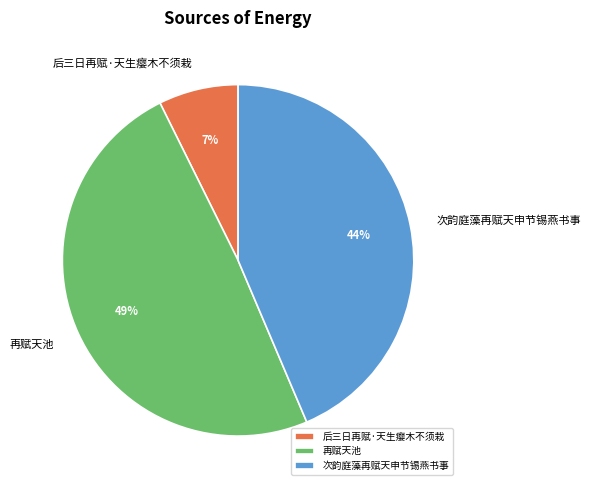

Count the number of slices in the pie.

3